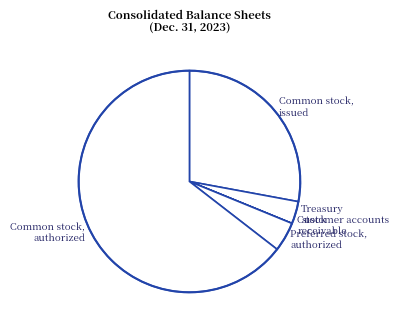

The Common stock, issued slice represents 28% of the pie. True or false?

True